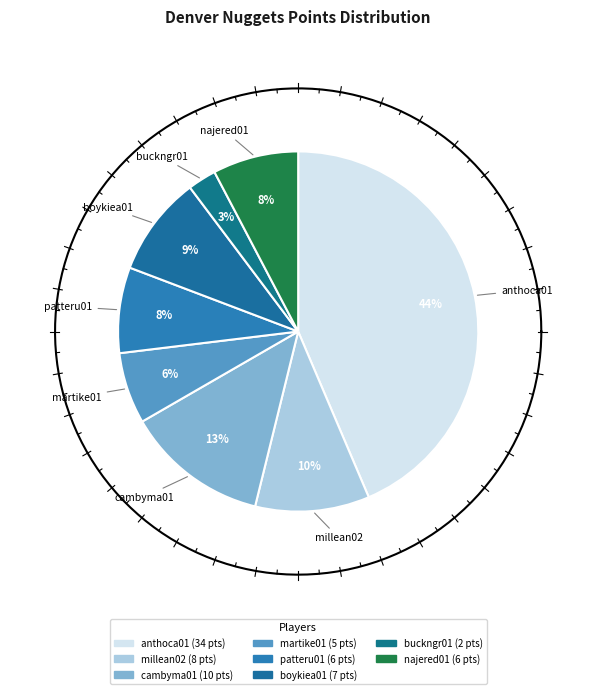

Does any single category account for the majority?

No